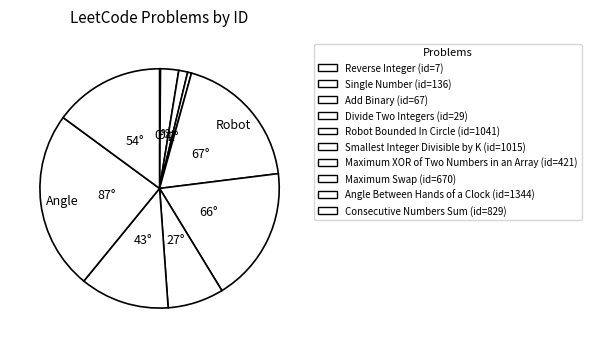

Does Reverse Integer account for over 50% of the chart?

No